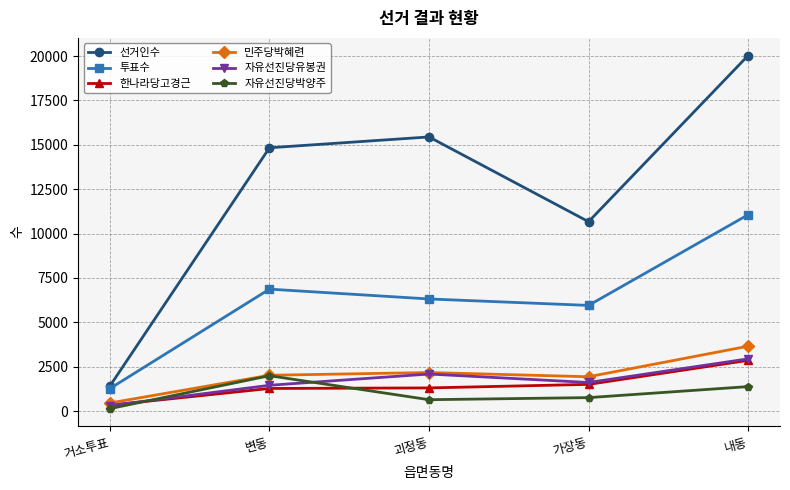

What are all the series names shown in the legend?

선거인수, 투표수, 한나라당고경근, 민주당박혜련, 자유선진당유봉권, 자유선진당박양주